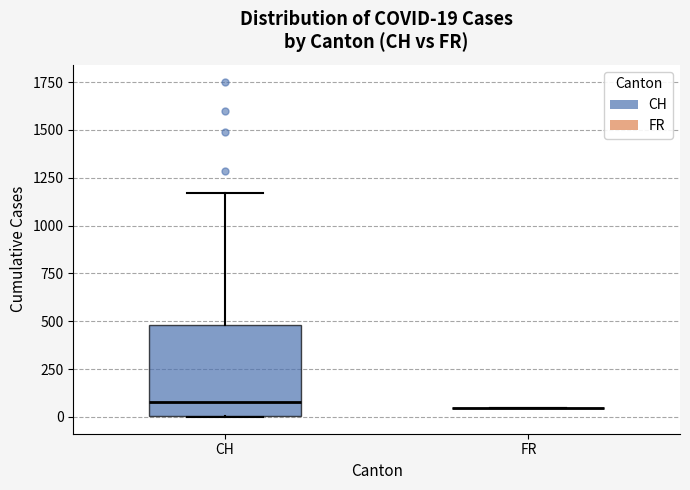

Comparing the boxes themselves (not the whiskers), which one is the tallest?

CH